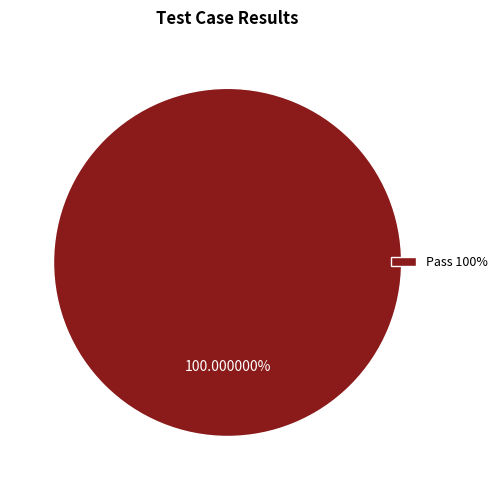

Is there any slice that represents more than half of the pie?

Yes